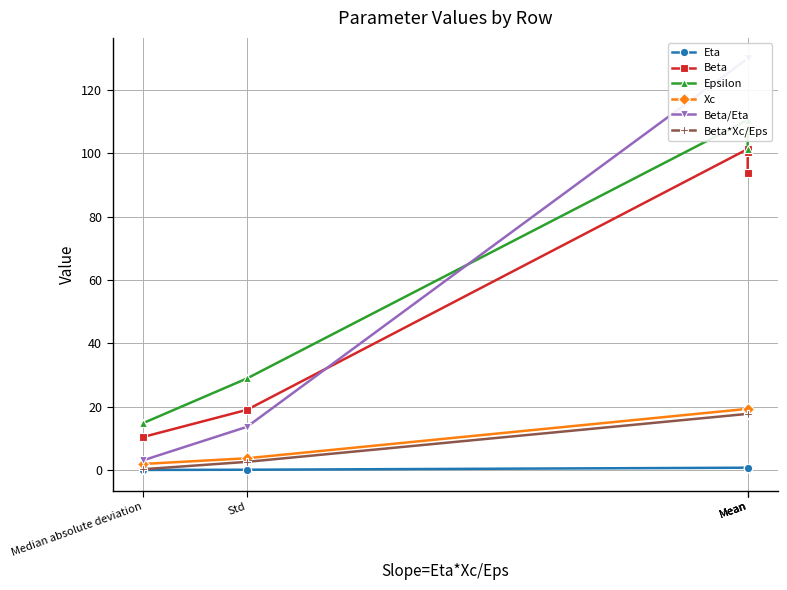

Is the value of Eta at Median absolute deviation greater than the value of Xc at Mean?

No